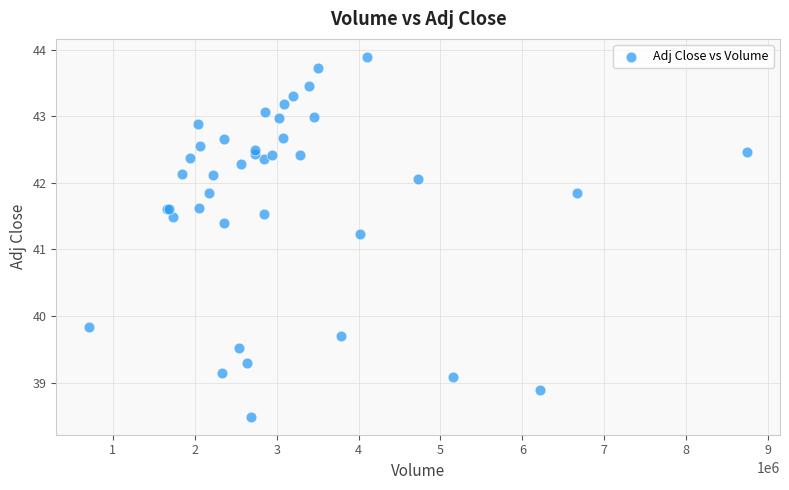

What Y value in the scatter plot is closest to 41?

41.2